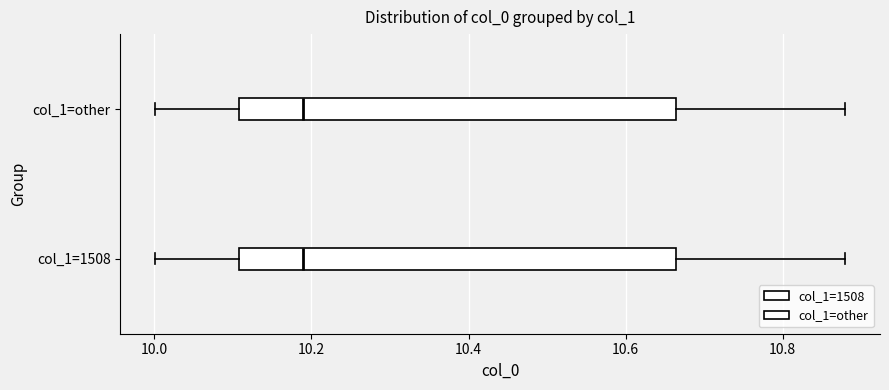

Reading bottom to top, transcribe this box plot: for each box, give where its median line is, the range the box spans, and where its two whiskers end, as read against the x-axis. The values are not printed on the chart, so give them approximately, as read against the axis.

col_1=1508: median 10.18, box 10.10 to 10.66, whiskers 10.00 to 10.88
col_1=other: median 10.18, box 10.10 to 10.66, whiskers 10.00 to 10.88